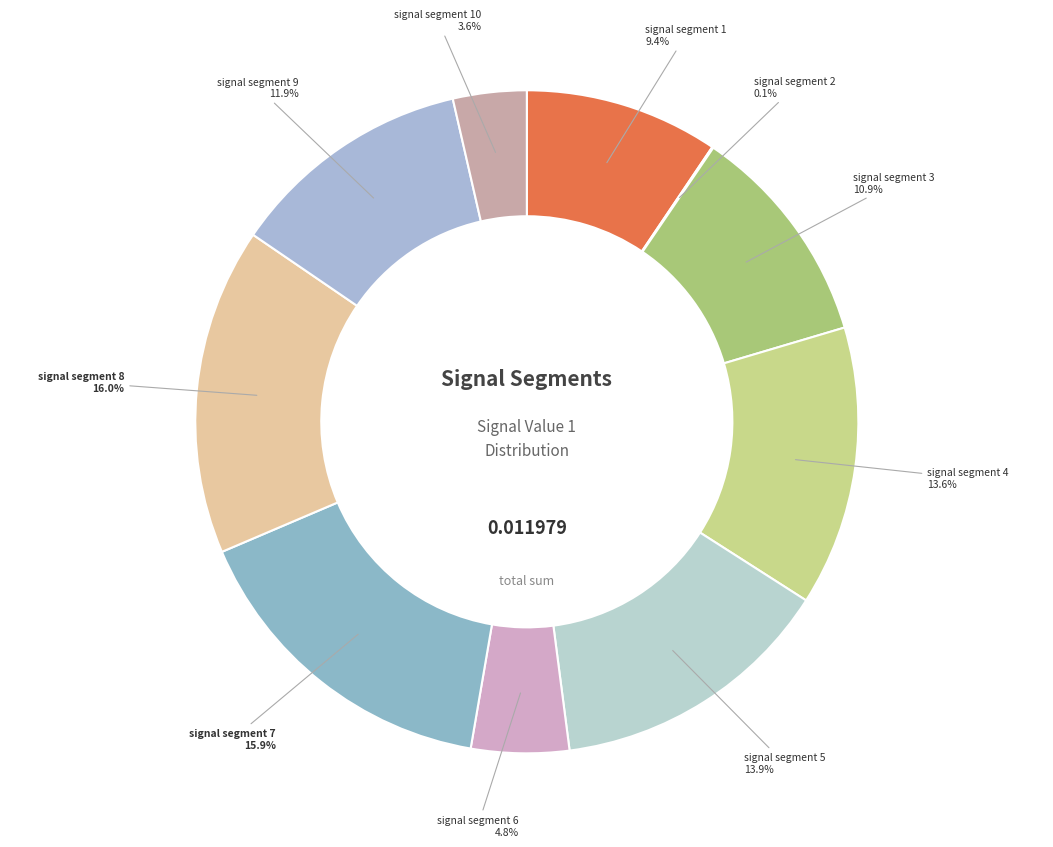

Between signal segment 3 and signal segment 7, which is larger?

signal segment 7